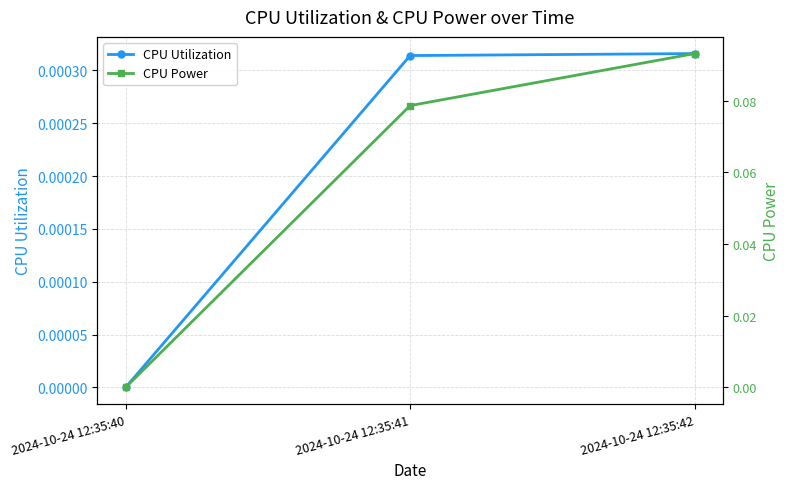

The CPU Utilization series shows 0.0 at 2024-10-24 12:35:41. True or false?

True